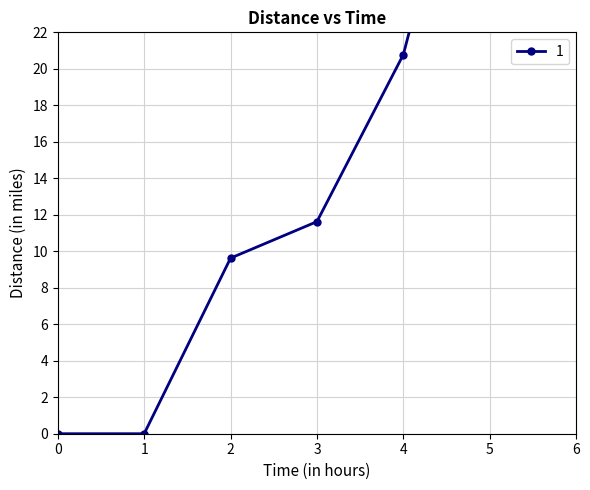

True or false: the data shows 0.0 at 1.

True